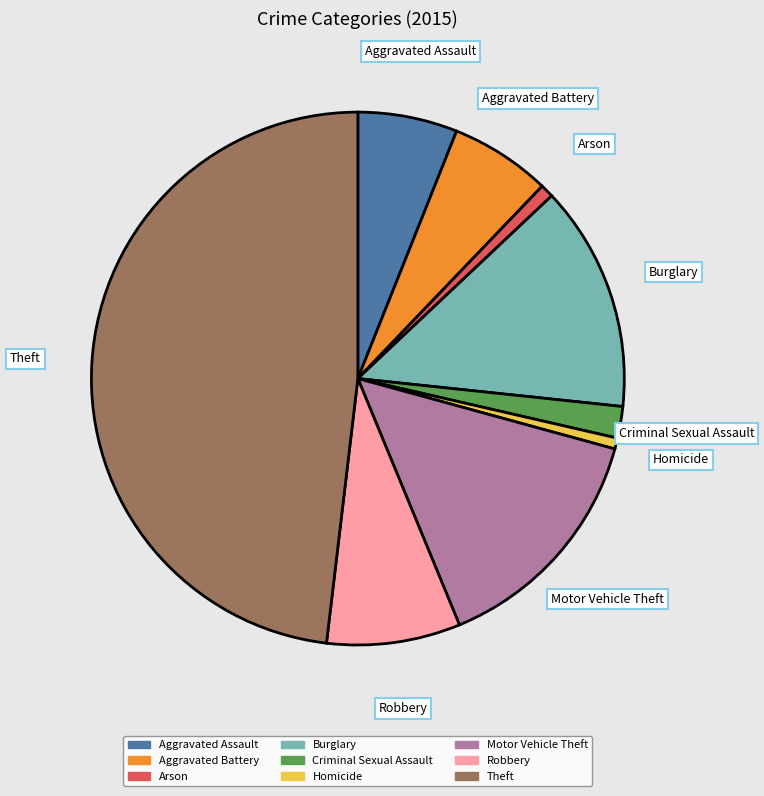

Does any single category account for the majority?

No